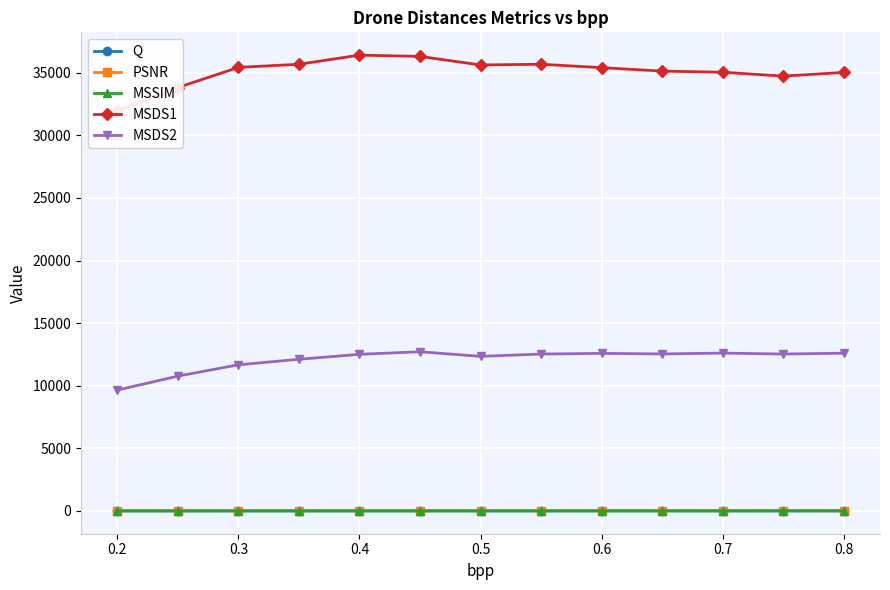

What is the approximate value of Q at 0.6?

6.9